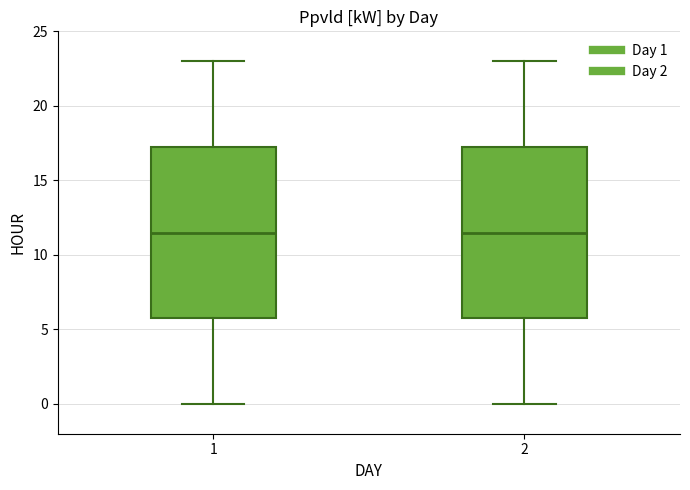

Reading left to right, read every box against the y-axis: the position of its median line, the range the box covers, and the ends of its whiskers. The values are not printed on the chart, so give them approximately, as read against the axis.

1: median 11.5, box 6.0 to 17.5, whiskers 0.0 to 23.0
2: median 11.5, box 6.0 to 17.5, whiskers 0.0 to 23.0